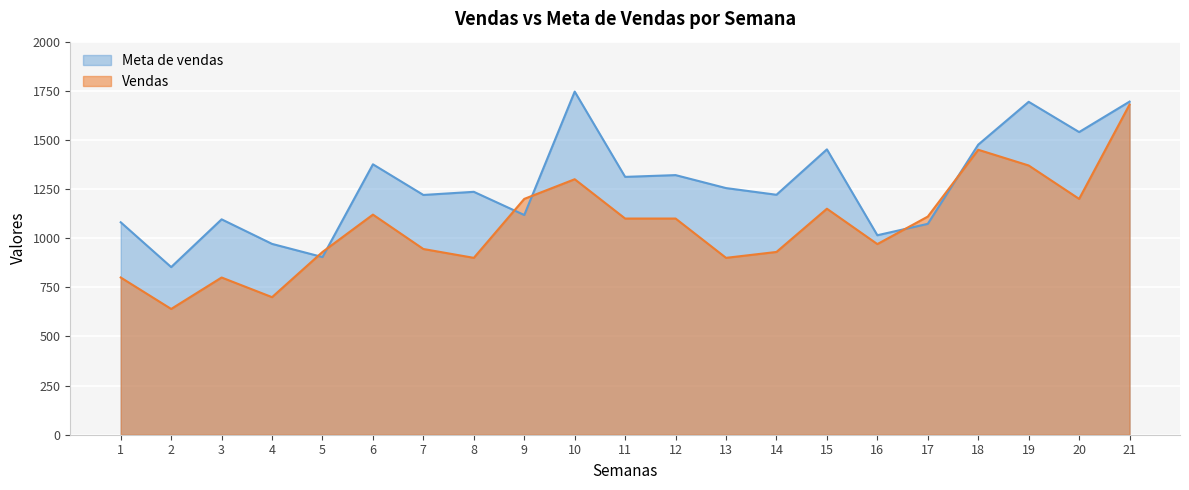

What is the highest value of the Vendas series?

1680